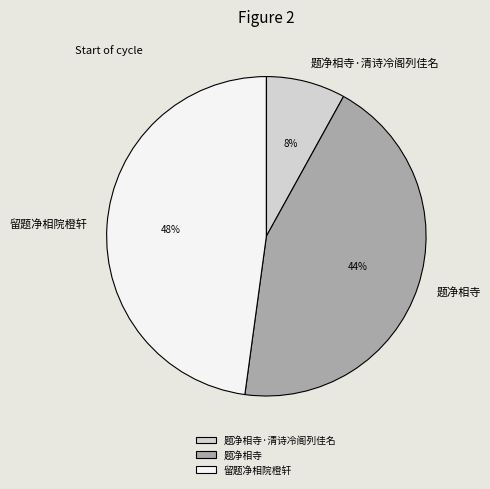

What percentage is the 题净相寺·清诗冷阁列佳名 slice, to the nearest percent?

8%